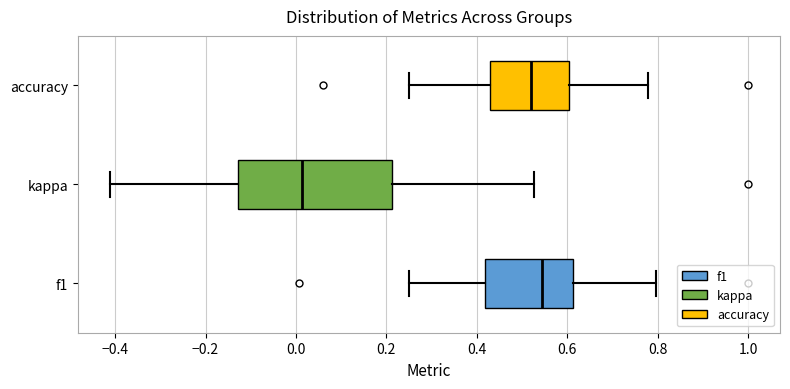

Reading bottom to top, transcribe this box plot: for each box, give where its median line is, the range the box spans, and where its two whiskers end, as read against the x-axis. The values are not printed on the chart, so give them approximately, as read against the axis.

f1: median 0.54, box 0.42 to 0.62, whiskers 0.26 to 0.80
kappa: median 0.02, box -0.12 to 0.22, whiskers -0.42 to 0.52
accuracy: median 0.52, box 0.42 to 0.60, whiskers 0.26 to 0.78